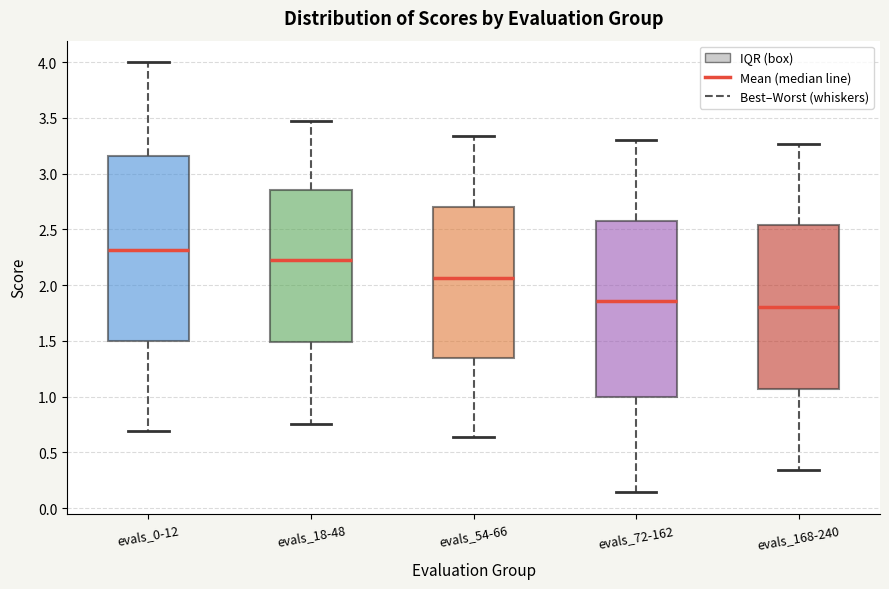

Where is the lower edge of the box for evals_72-162 on the y-axis? The values are not printed on the chart, so give them approximately, as read against the axis.

1.00